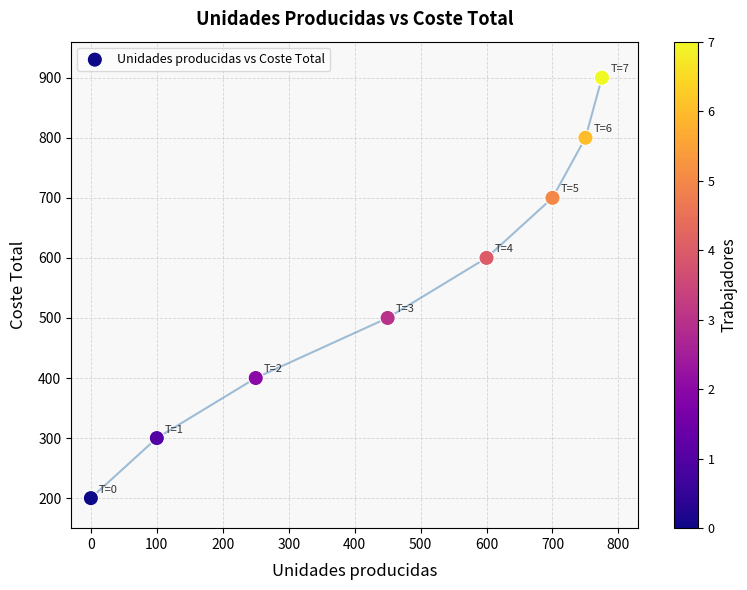

What is the range of X values (max minus min)?

775